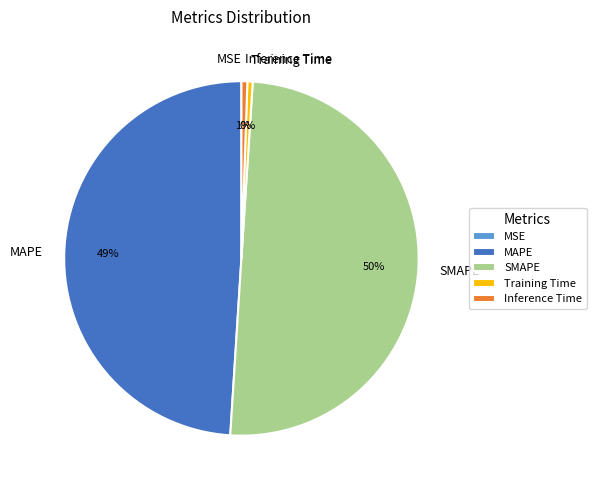

What is the largest slice in the pie chart?

SMAPE